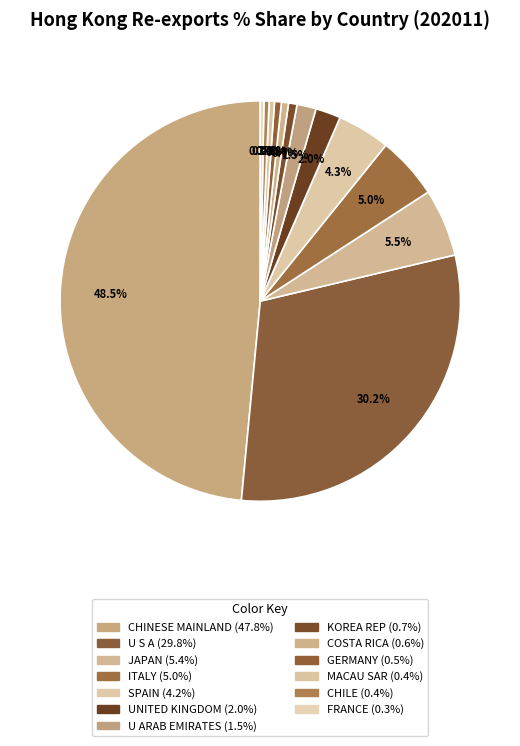

How many slices are in this pie chart?

13